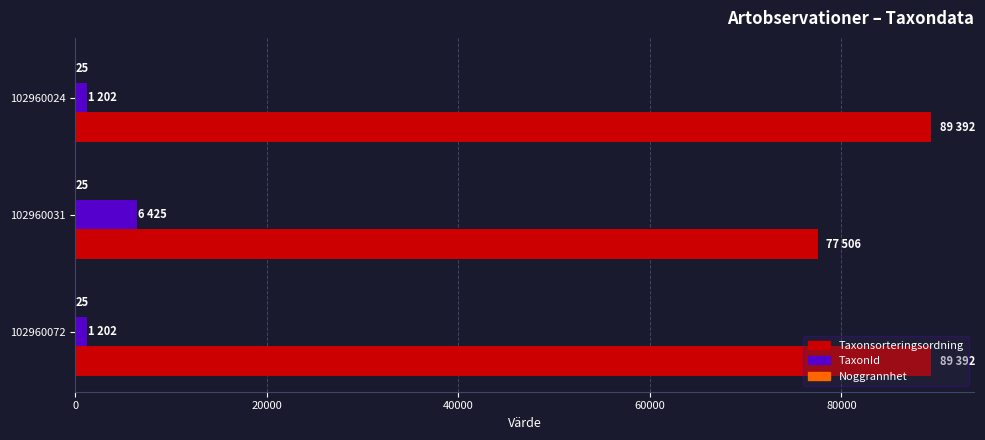

Which series has the largest total across all categories?

Taxonsorteringsordning